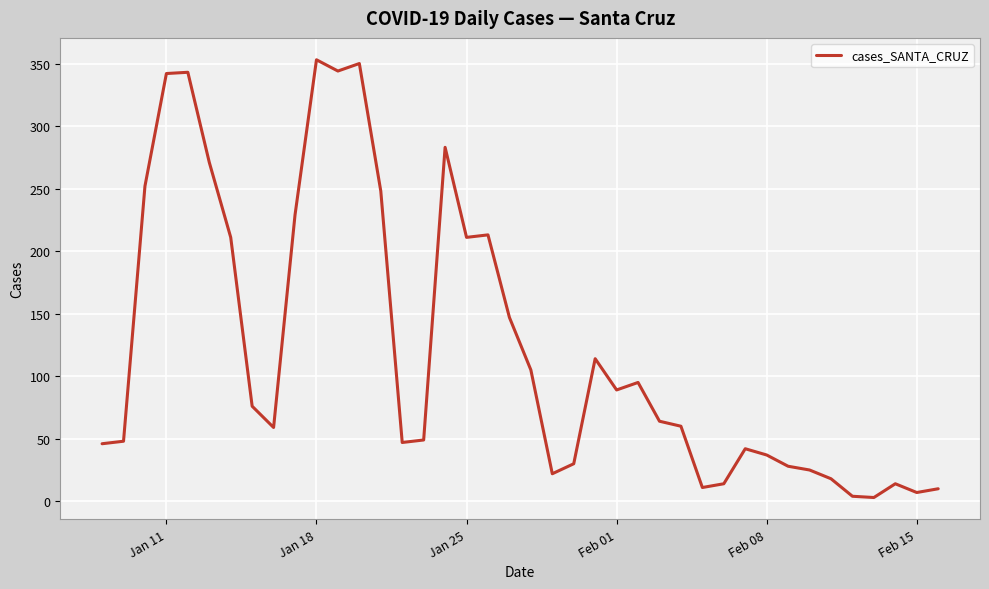

What is the greatest value displayed?

353